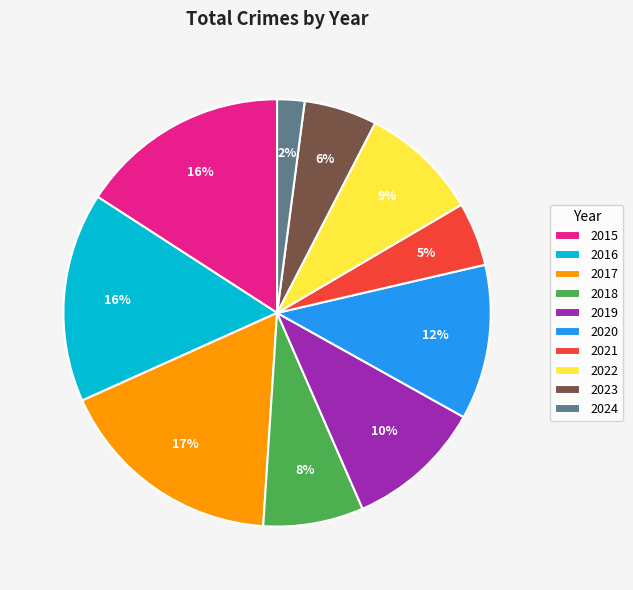

Between 2024 and 2022, which is larger?

2022